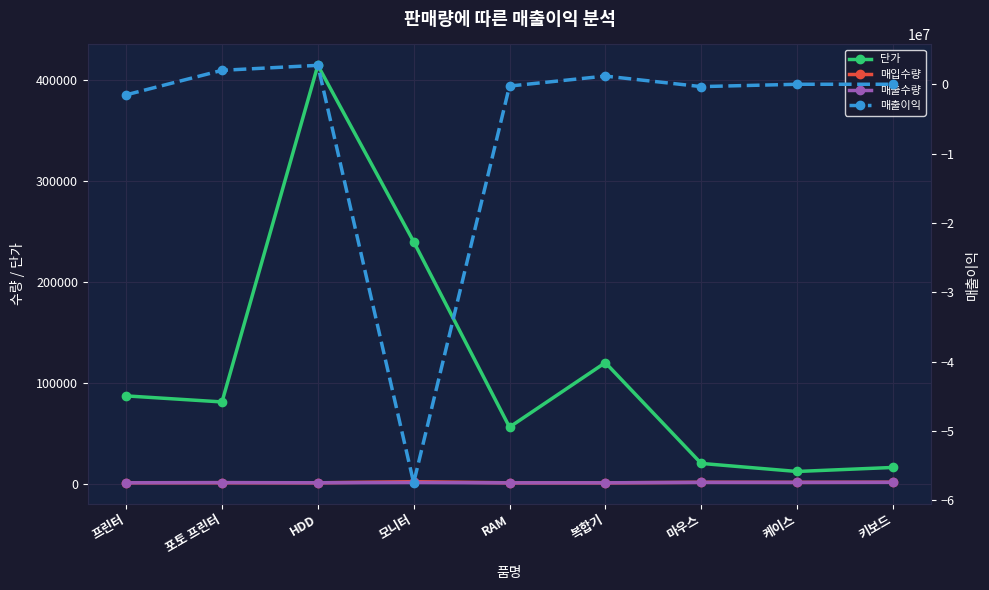

After their last crossing, which series has the higher values: 매출이익 or 매입수량?

매출이익